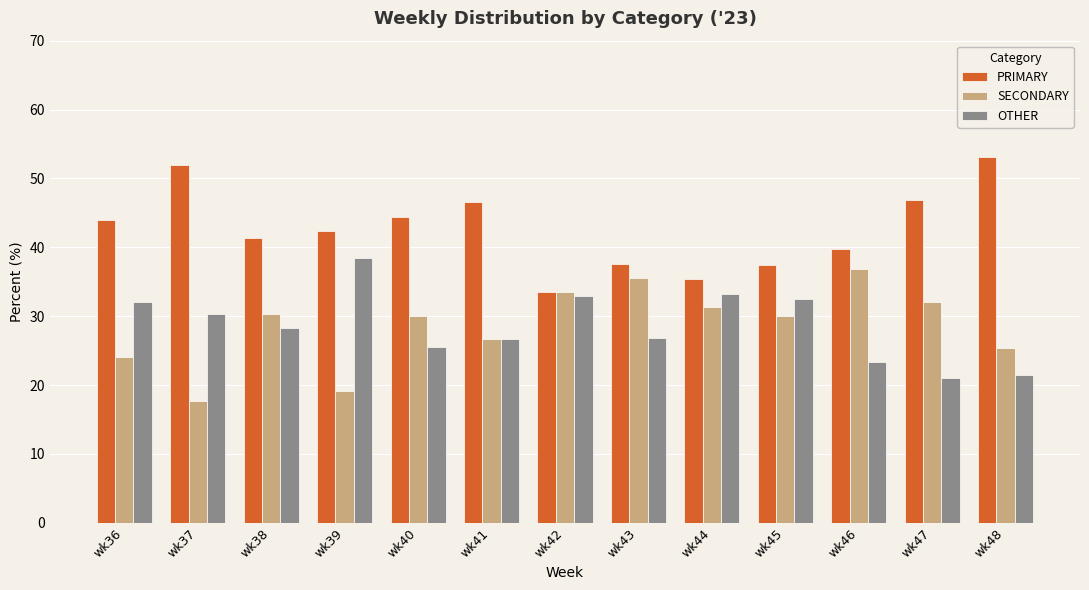

Is the value of OTHER at wk36 greater than the value of PRIMARY at wk36?

No